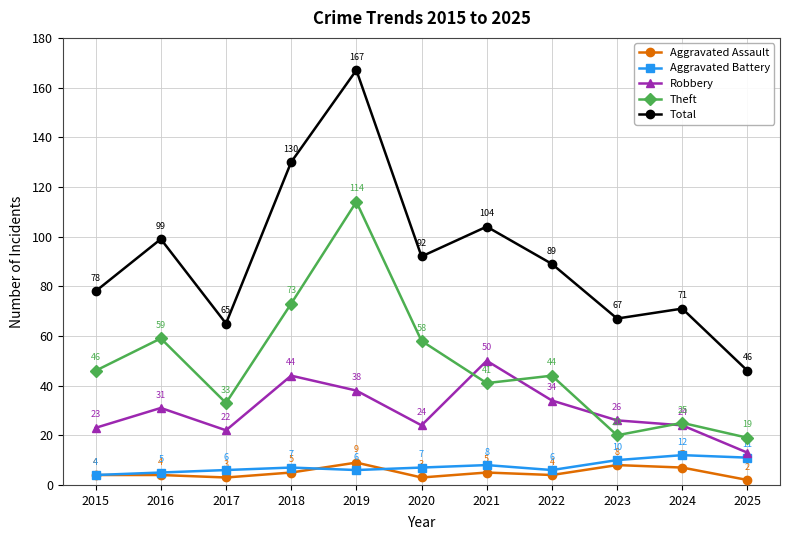

What is the value of the Robbery point at the 5th from the left?

38